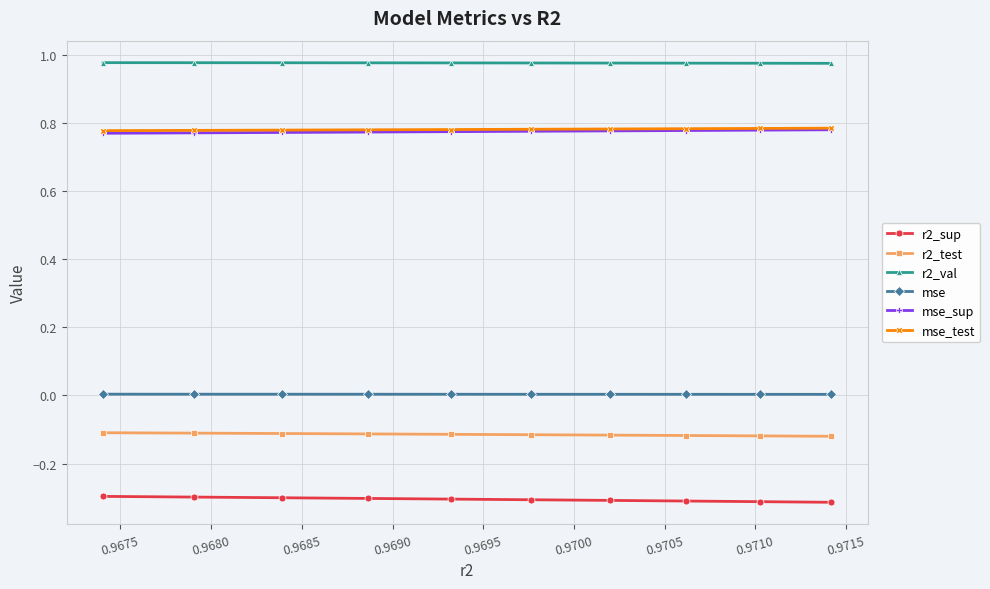

What is the smallest value displayed?

-0.3